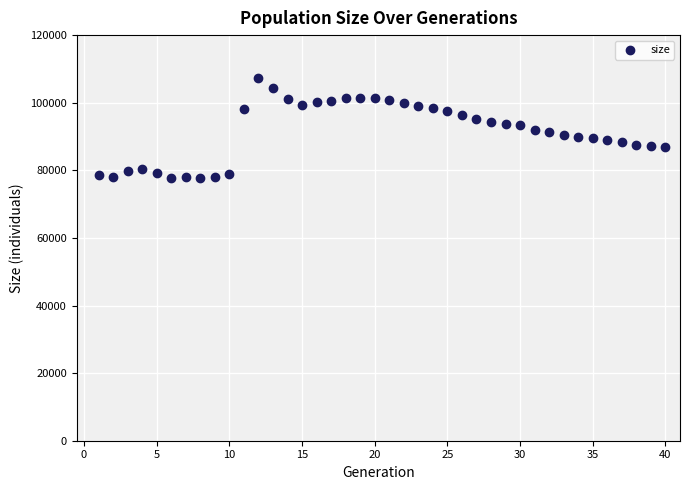

What is the range of Y values (max minus min)?

29581